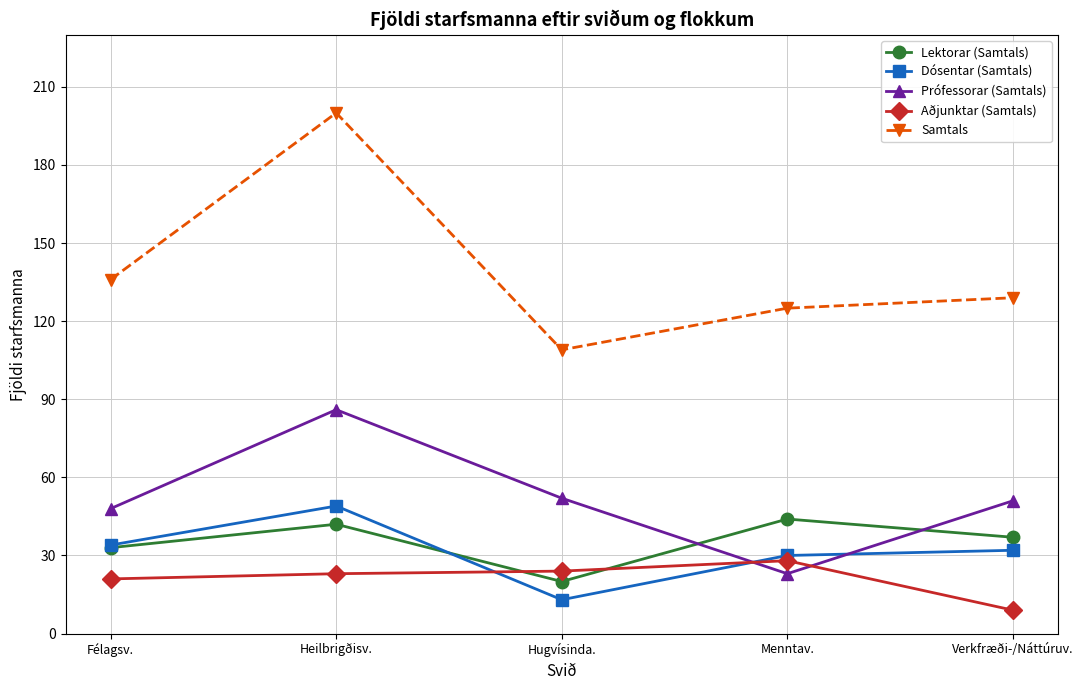

Reading left to right, what are all the values shown in this chart?

Lektorar (Samtals): 33	42	20	44	37
Dósentar (Samtals): 34	49	13	30	32
Prófessorar (Samtals): 48	86	52	23	51
Aðjunktar (Samtals): 21	23	24	28	9
Samtals: 136	200	109	125	129